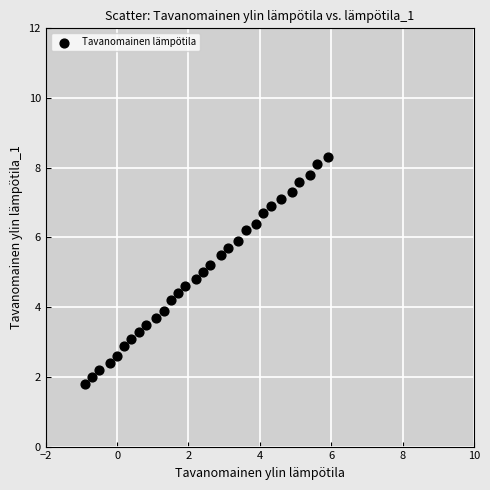

What is the range of Y values (max minus min)?

6.5